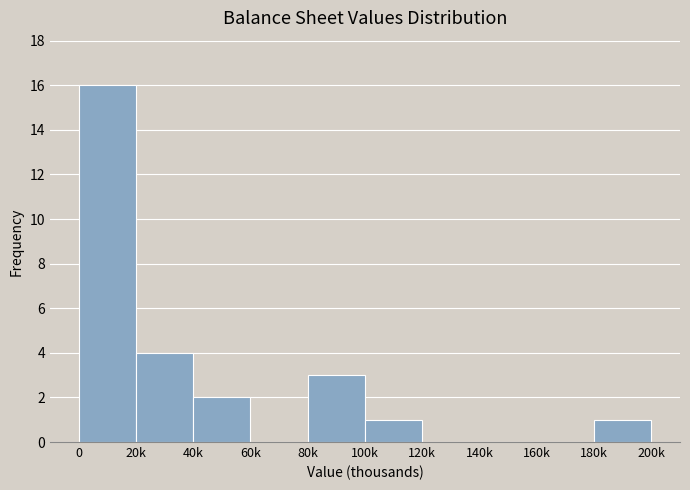

Reading left to right, list all the values displayed in this chart.

0=16	20k=4	40k=2	60k=0	80k=3	100k=1	120k=0	140k=0	160k=0	180k=1